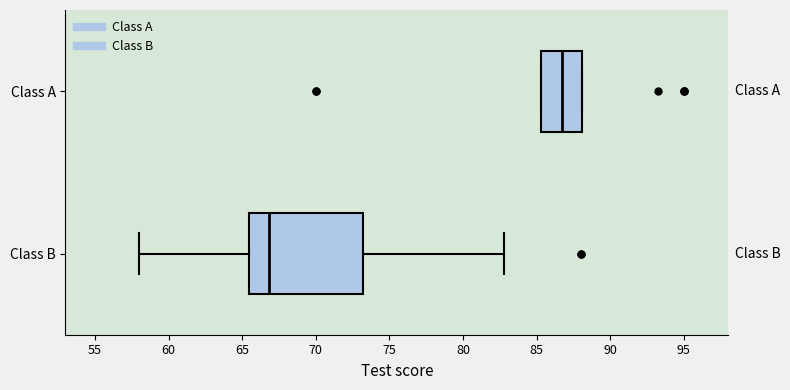

Which box is the widest, from its left edge to its right edge?

Class B